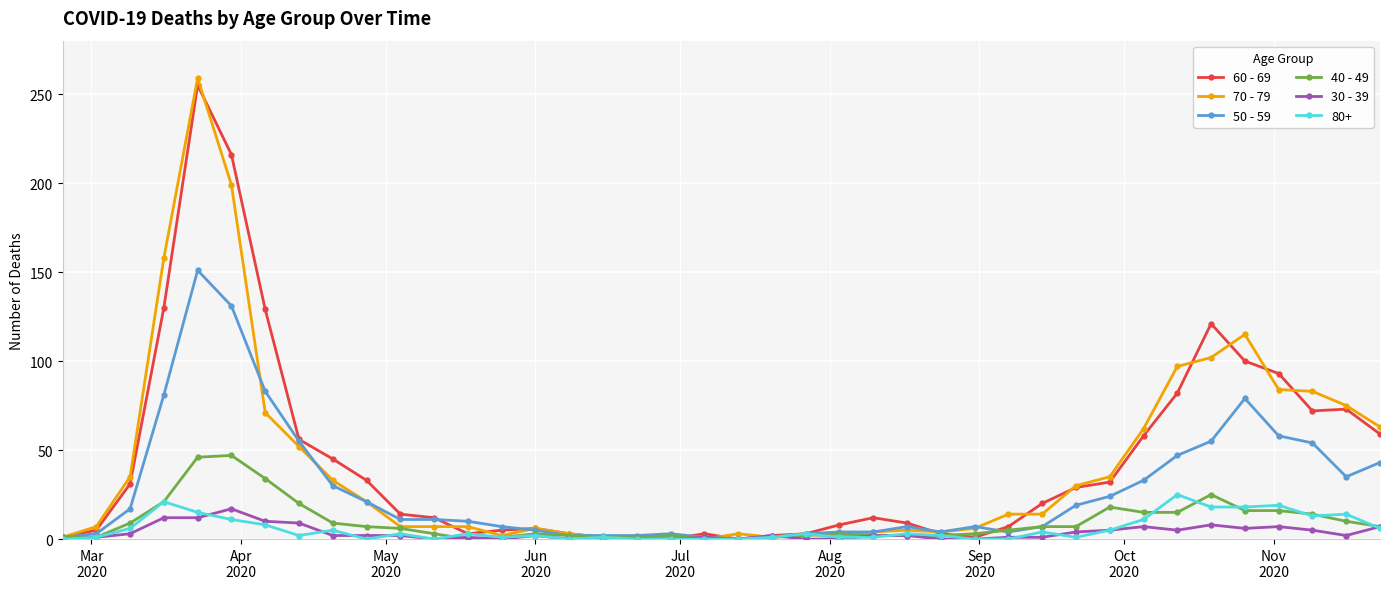

What is the greatest value displayed?

259